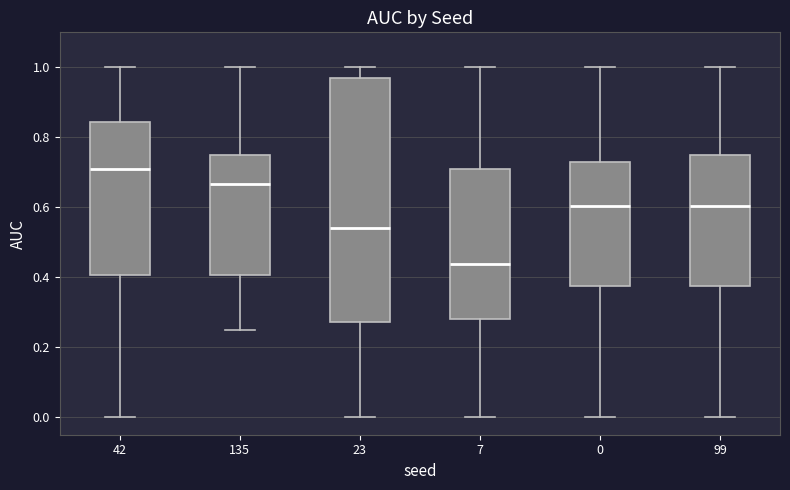

Where does the lower whisker of the box at x = 23 end on the y-axis? The values are not printed on the chart, so give them approximately, as read against the axis.

0.00